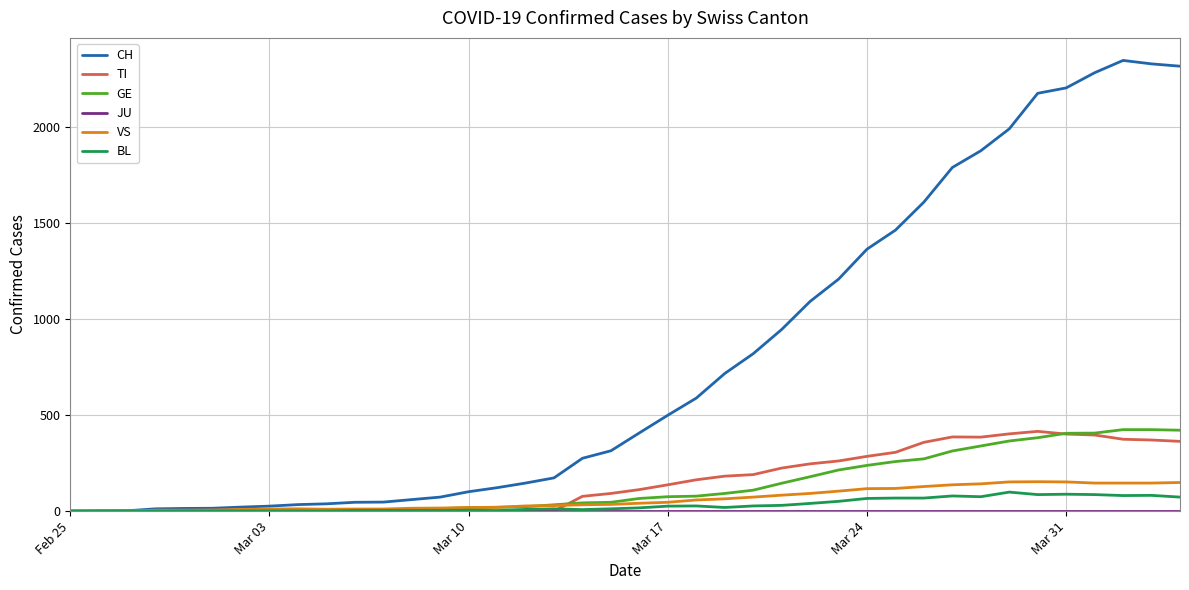

What is the highest value of the GE series?

424